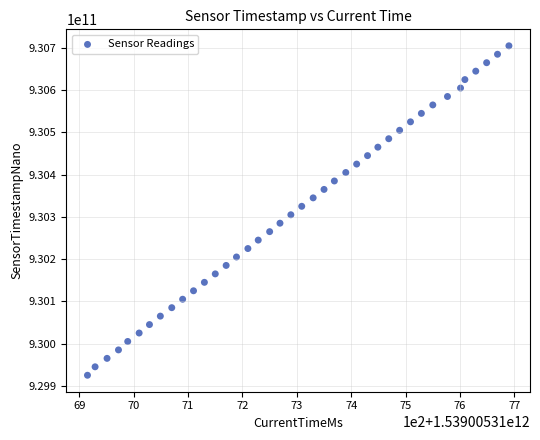

What is the range of X values (max minus min)?

775